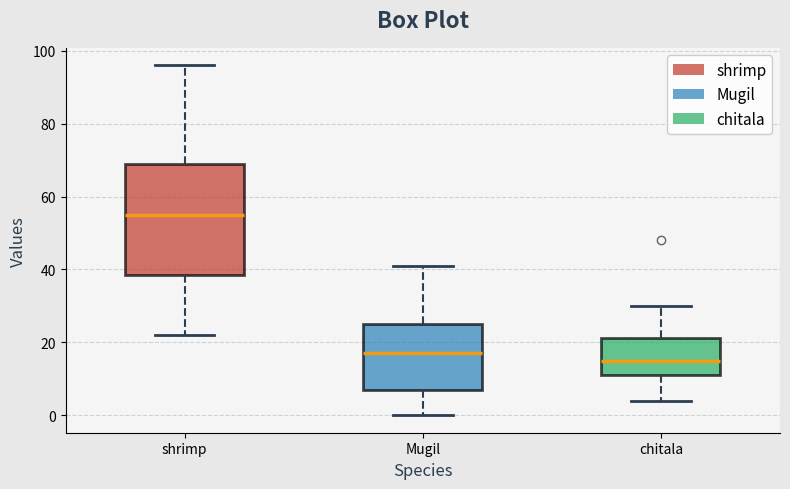

Reading left to right, read every box against the y-axis: the position of its median line, the range the box covers, and the ends of its whiskers. The values are not printed on the chart, so give them approximately, as read against the axis.

shrimp: median 56, box 38 to 70, whiskers 22 to 96
Mugil: median 18, box 8 to 26, whiskers 0 to 42
chitala: median 16, box 12 to 22, whiskers 4 to 30